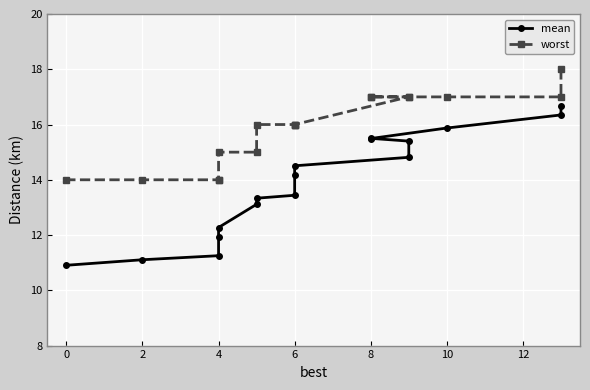

Which series has the largest total across all categories?

worst